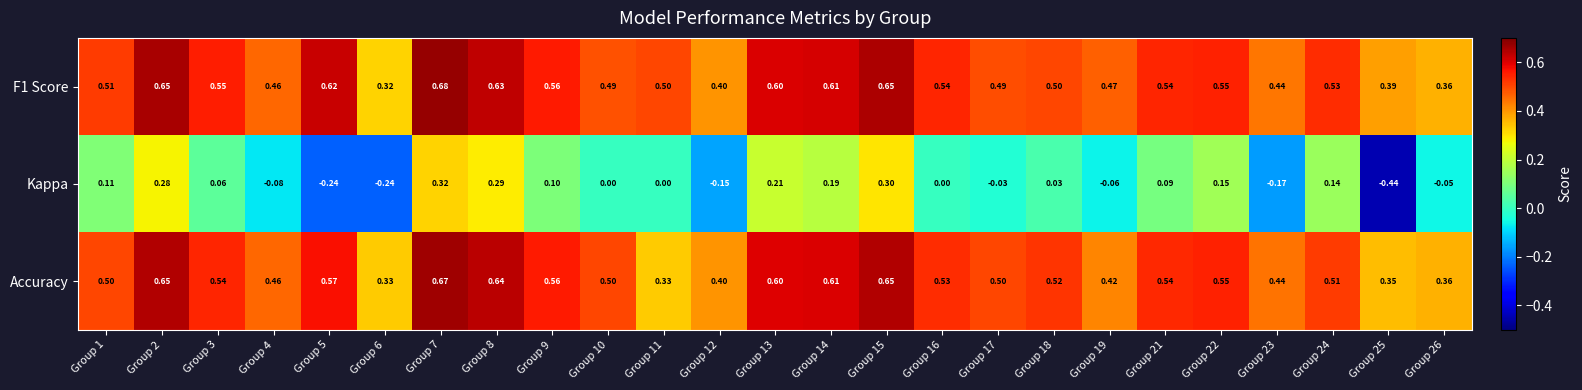

Is the value of Kappa at Group 5 greater than the value of Accuracy at Group 19?

No